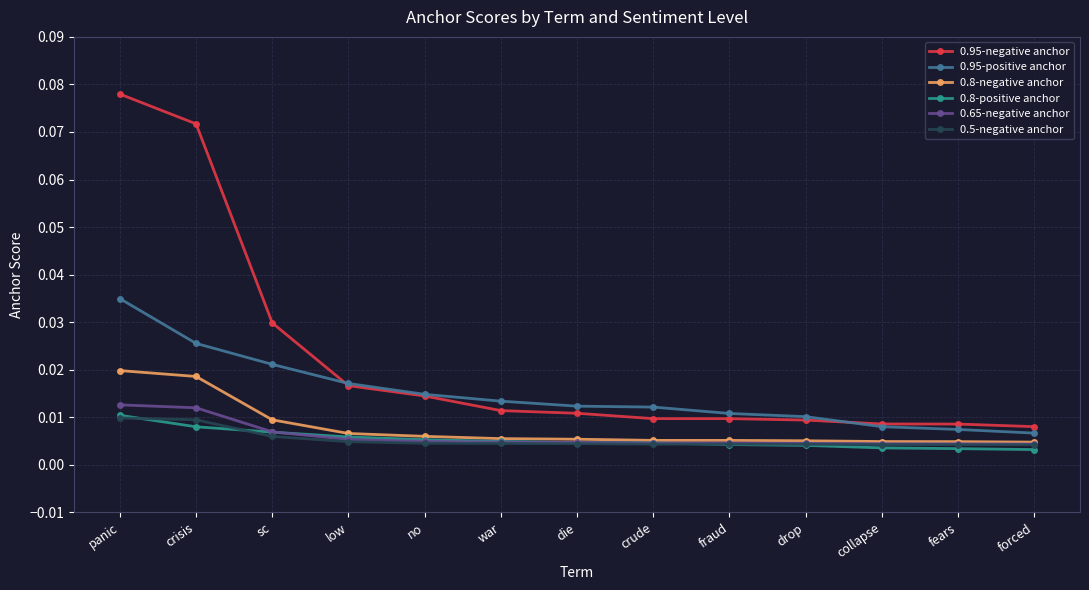

Which series has the widest spread of values?

0.95-negative anchor